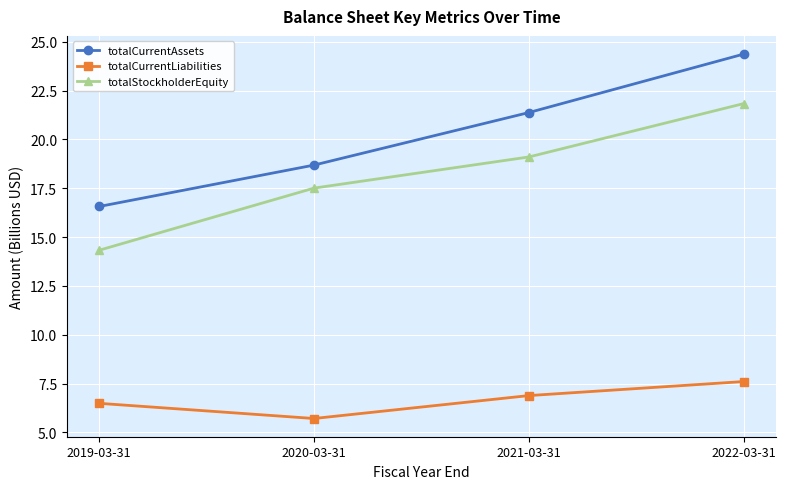

Read the totalStockholderEquity value at 2020-03-31.

17.5